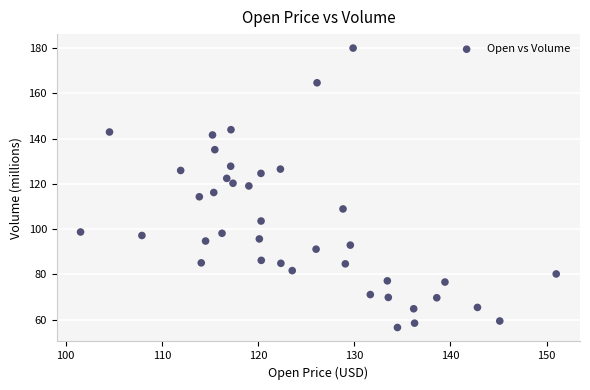

What is the range of Y values (max minus min)?

123.5